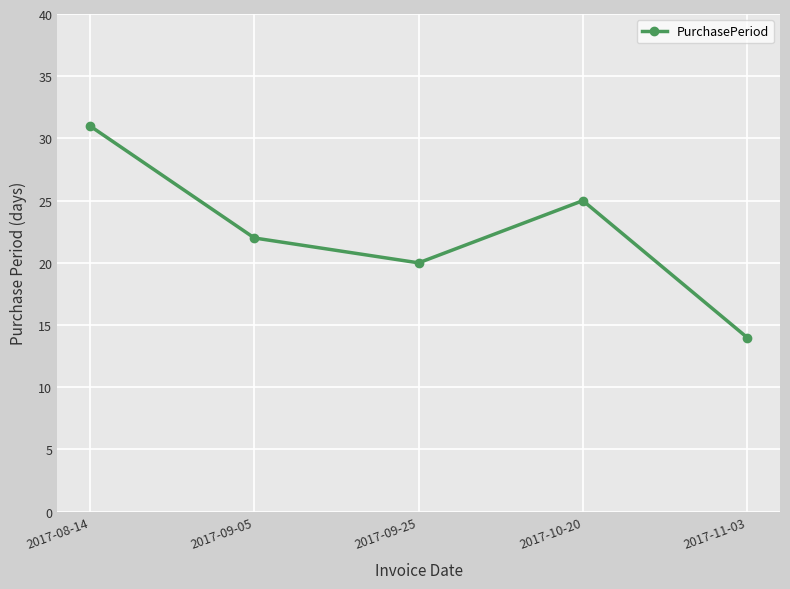

Reading right to left, extract all data points from this chart.

14	25	20	22	31